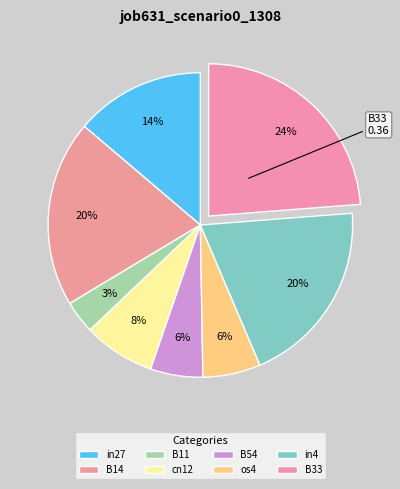

Does B11 account for over 50% of the chart?

No